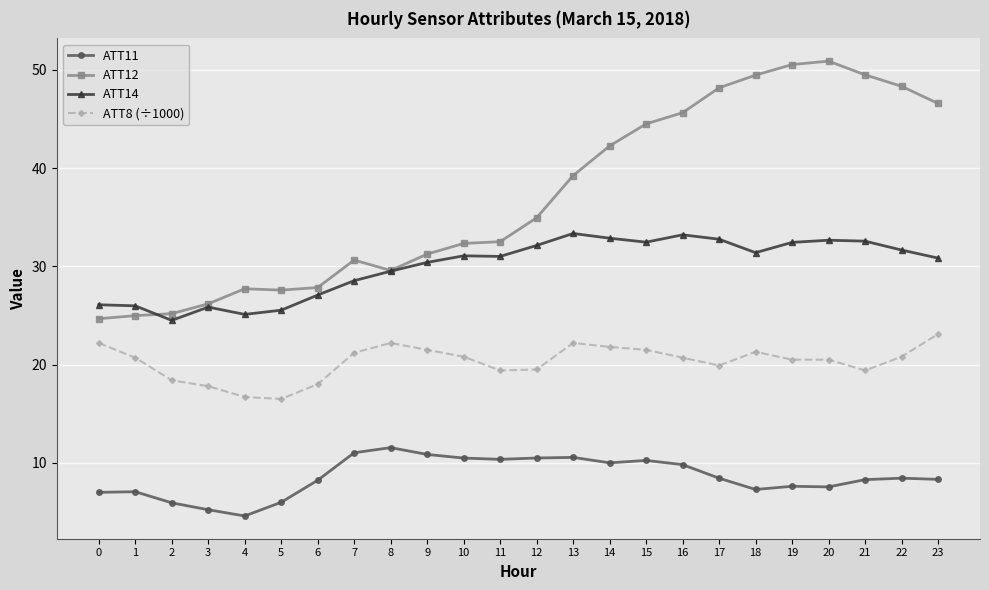

What is the total value across all series at 6?

81.1